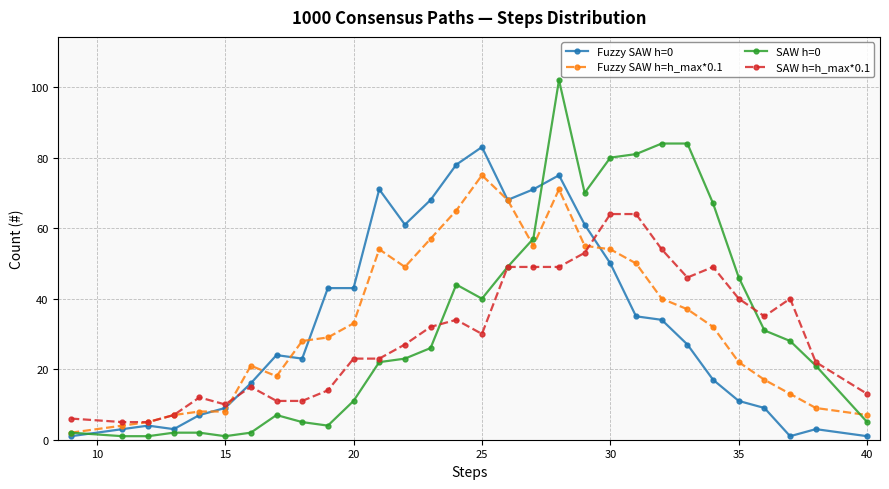

True or false: SAW h=0 has more than 0 points higher than both neighbors.

True